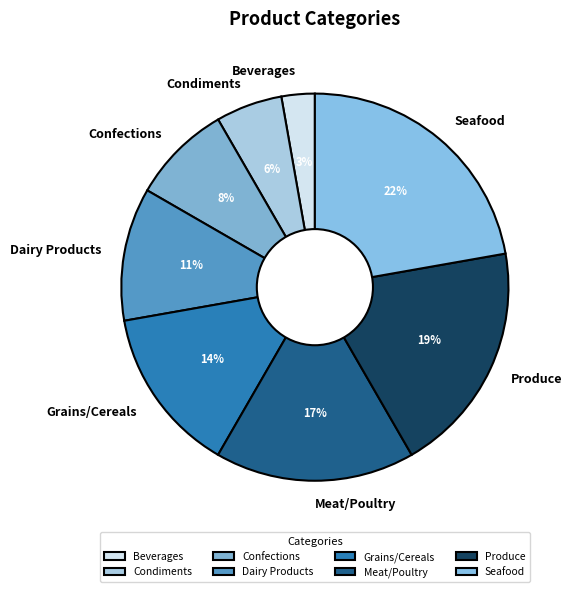

Rank the categories by value from highest to lowest.

Seafood, Produce, Meat/Poultry, Grains/Cereals, Dairy Products, Confections, Condiments, Beverages